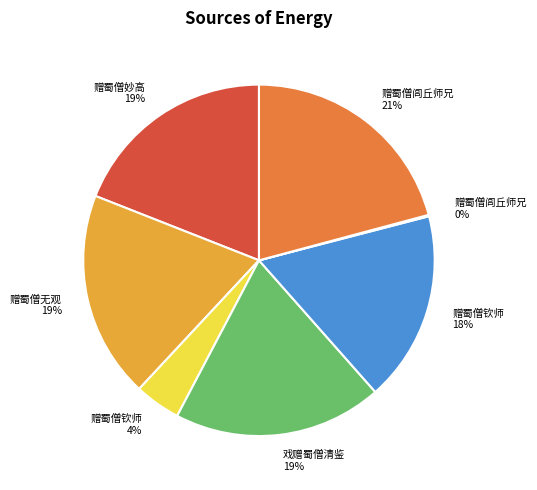

Is there a majority slice in this chart?

No